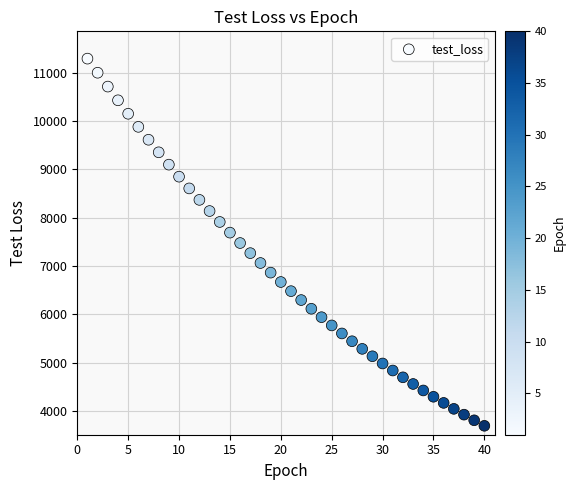

What is the range of X values (max minus min)?

39.0